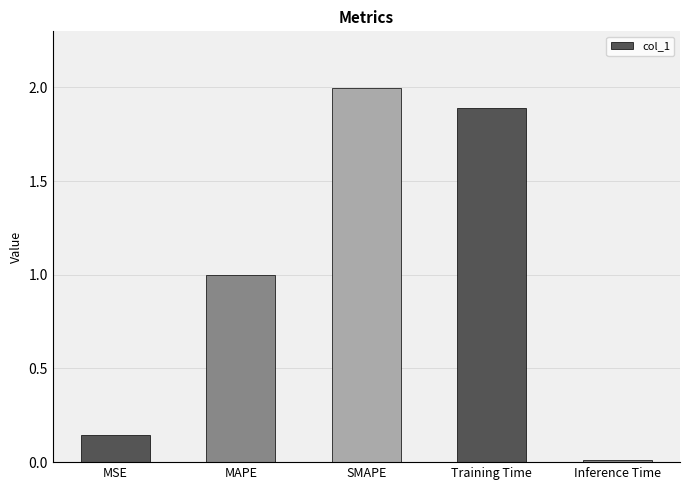

True or false: the data shows 2.0 at SMAPE.

True